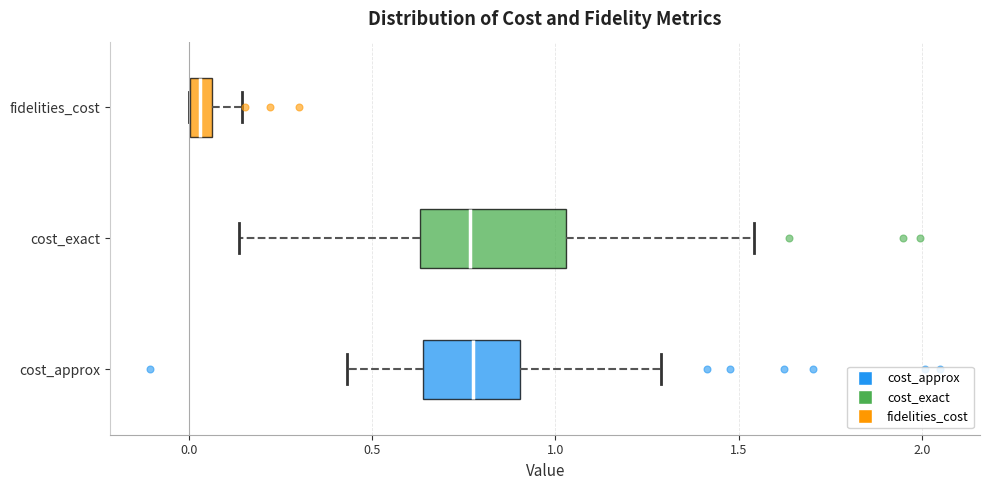

Where is the right edge of the box for fidelities_cost on the x-axis? The values are not printed on the chart, so give them approximately, as read against the axis.

0.05